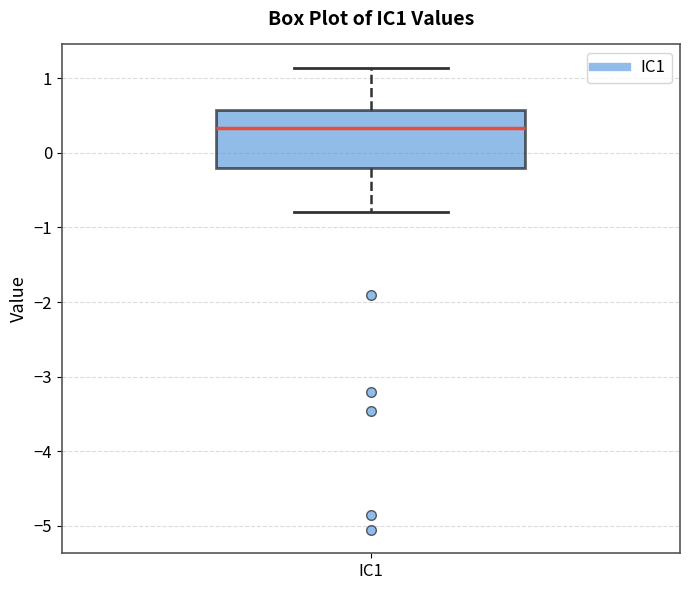

Read this box plot against the y-axis: the position of the median line, the range covered by the box, and the ends of both whiskers. The values are not printed on the chart, so give them approximately, as read against the axis.

median 0.3, box -0.2 to 0.6, whiskers -0.8 to 1.1